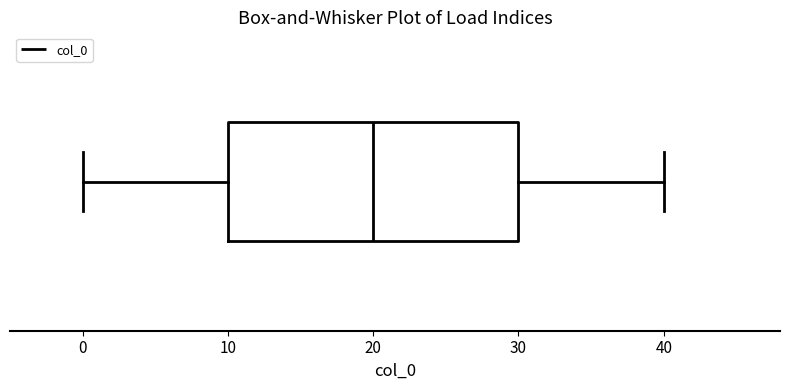

Read this box plot against the x-axis: the position of the median line, the range covered by the box, and the ends of both whiskers. The values are not printed on the chart, so give them approximately, as read against the axis.

median 20, box 10 to 30, whiskers 0 to 40